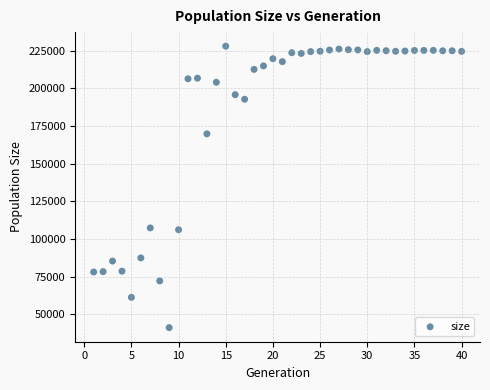

What is the range of Y values (max minus min)?

186795